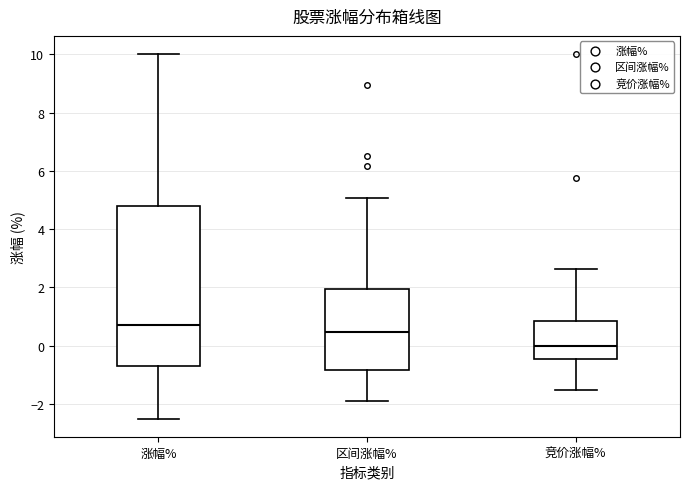

Reading left to right, transcribe this box plot: for each box, give where its median line is, the range the box spans, and where its two whiskers end, as read against the y-axis. The values are not printed on the chart, so give them approximately, as read against the axis.

涨幅%: median 0.8, box -0.8 to 4.8, whiskers -2.4 to 10.0
区间涨幅%: median 0.4, box -0.8 to 2.0, whiskers -1.8 to 5.0
竞价涨幅%: median 0.0, box -0.4 to 0.8, whiskers -1.6 to 2.6